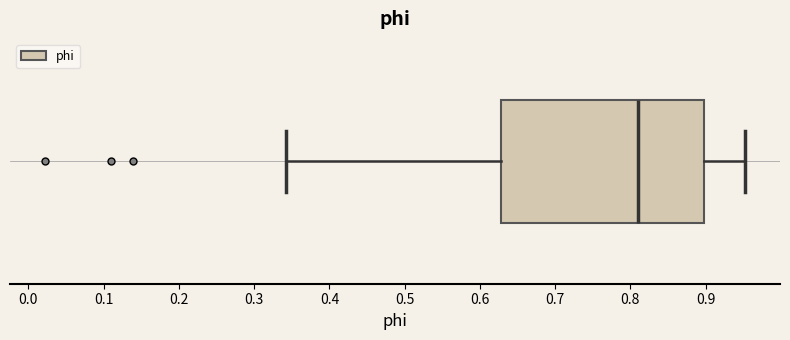

Where does the median line of the box sit on the x-axis? The values are not printed on the chart, so give them approximately, as read against the axis.

0.81